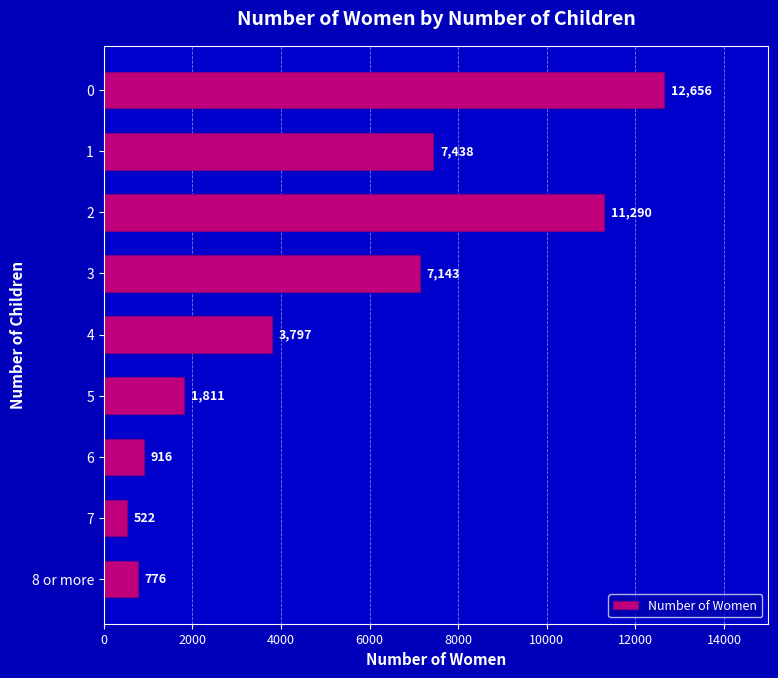

Reading top to bottom, transcribe all the data shown in this chart.

0=12656	1=7438	2=11290	3=7143	4=3797	5=1811	6=916	7=522	8 or more=776